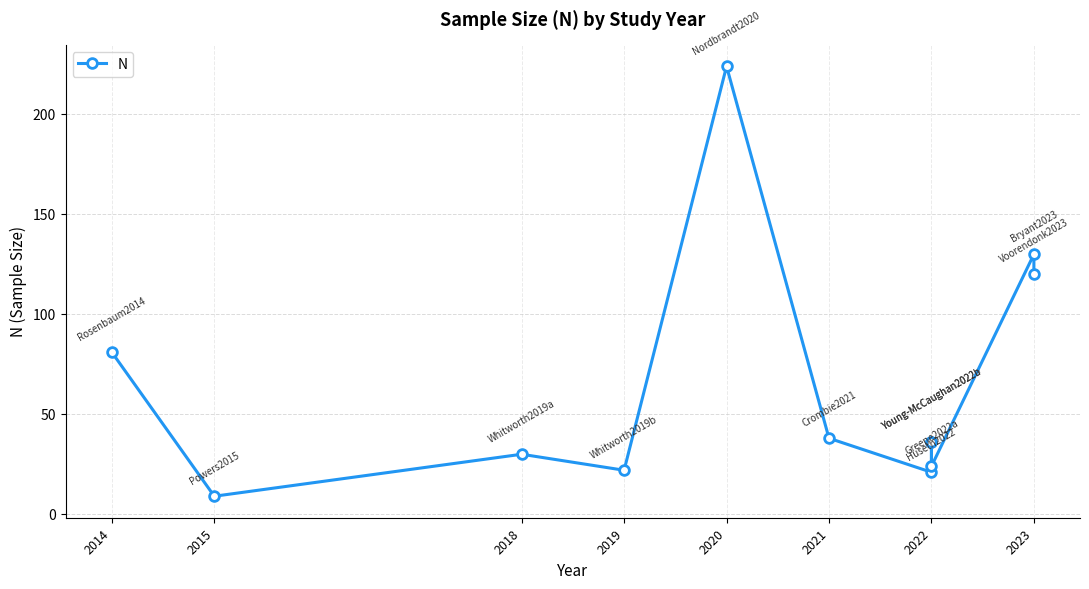

What is the value of the 9th point from the left?

36